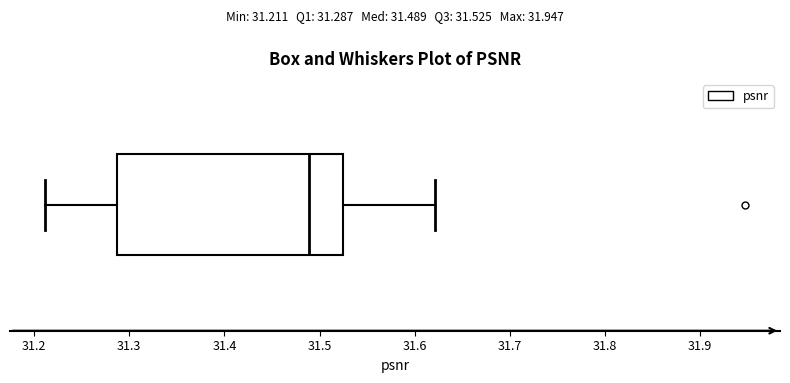

Read this box plot against the x-axis: the position of the median line, the range covered by the box, and the ends of both whiskers. The values are not printed on the chart, so give them approximately, as read against the axis.

median 31.49, box 31.29 to 31.52, whiskers 31.21 to 31.62